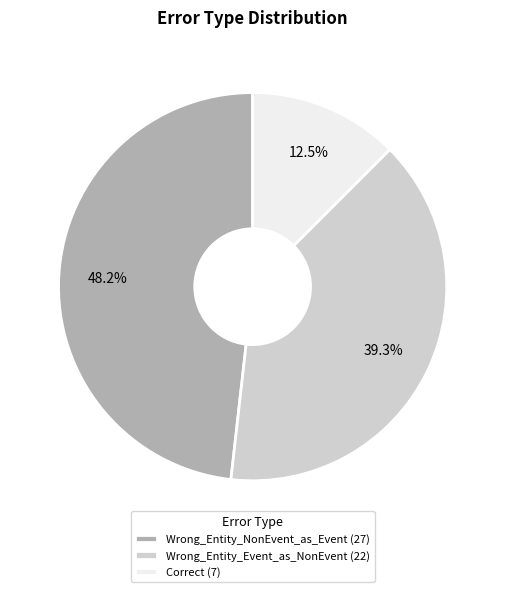

True or false: Wrong_Entity_Event_as_NonEvent accounts for 49% of the total.

False